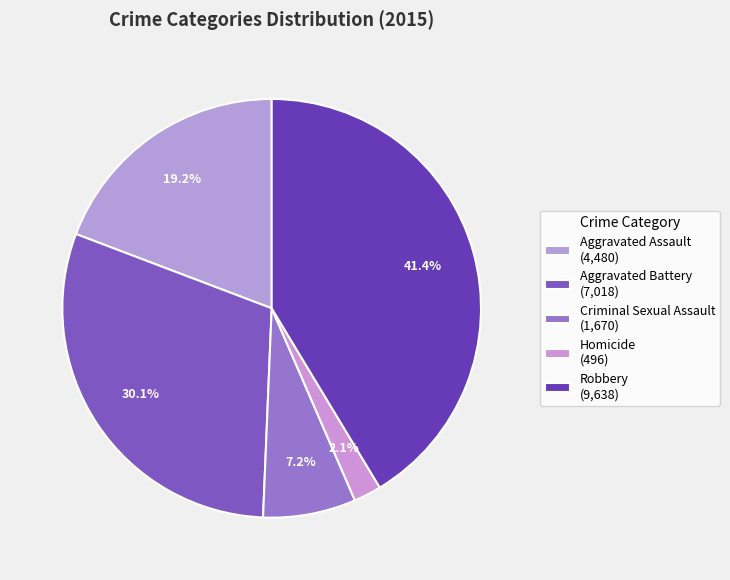

To the nearest percent, what is the average slice percentage?

20%